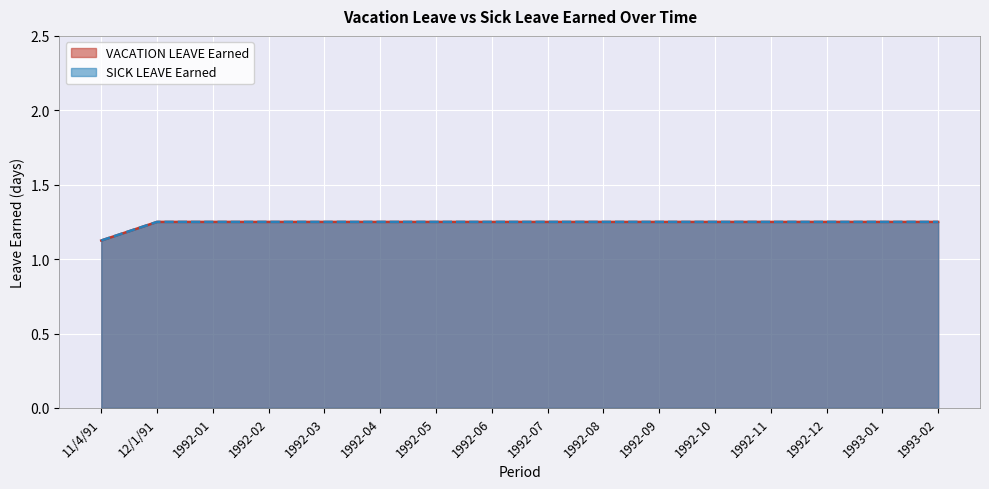

What is the label of the 8th point from the left?

1992-06